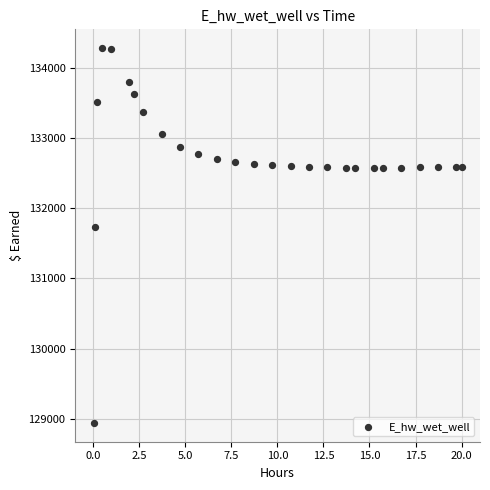

What Y value in the scatter plot is closest to 131609?

131724.8